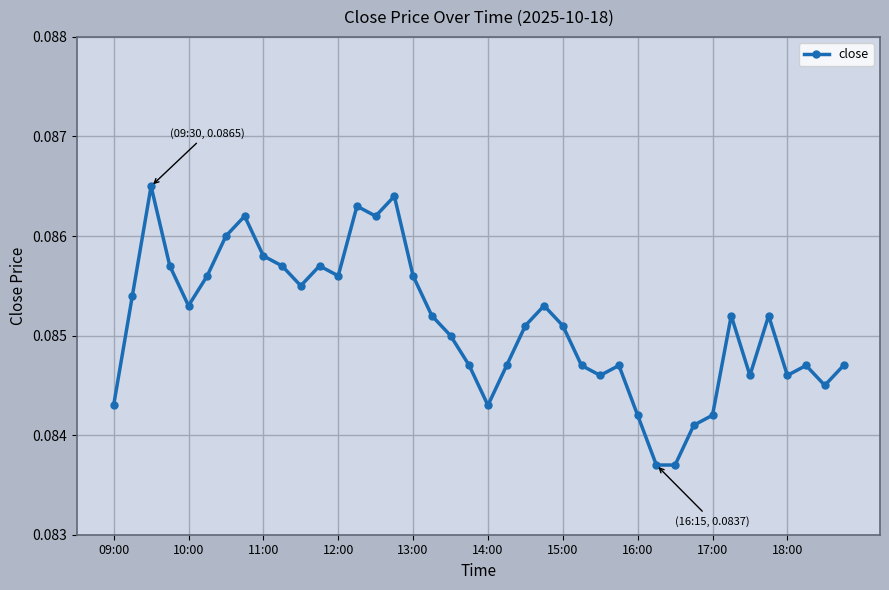

How many distinct data groups are displayed?

1